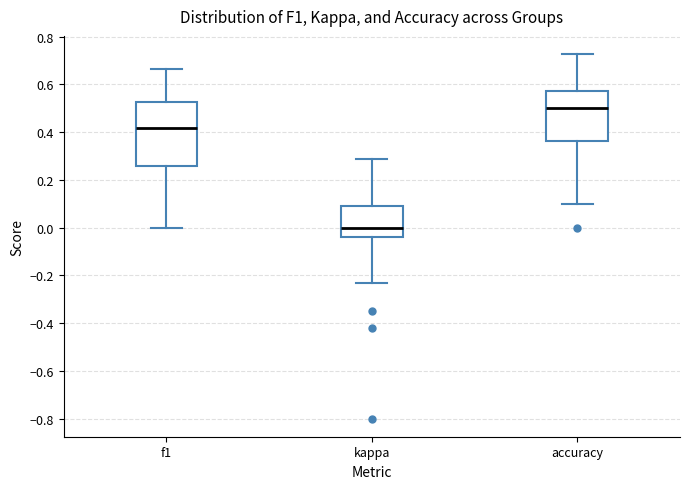

Where does the upper whisker of the box for f1 end on the y-axis? The values are not printed on the chart, so give them approximately, as read against the axis.

0.66